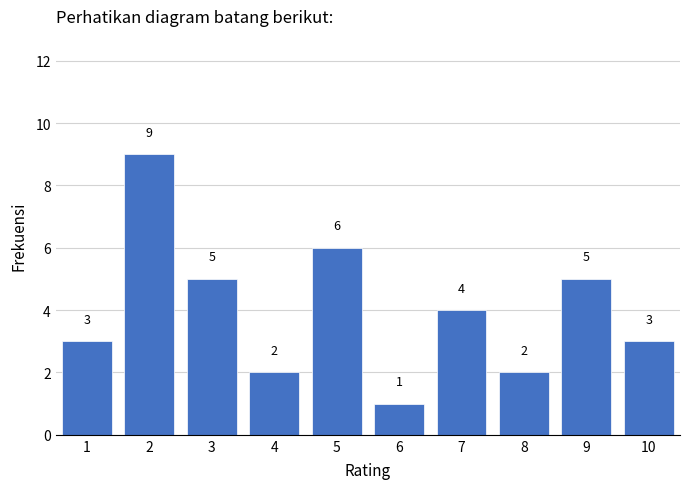

Reading left to right, list all the values displayed in this chart.

1=3	2=9	3=5	4=2	5=6	6=1	7=4	8=2	9=5	10=3